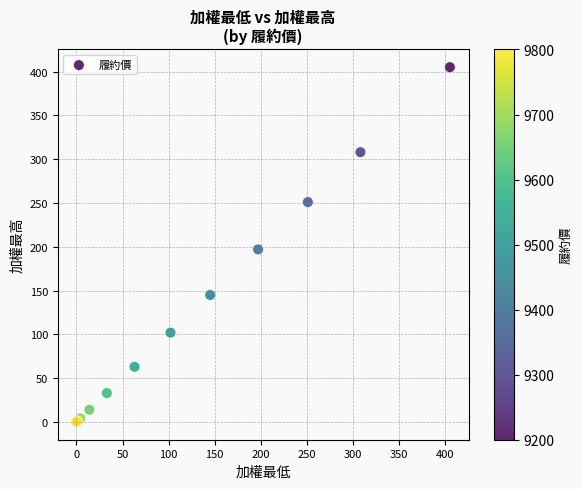

What Y value in the scatter plot is closest to 202?

197.0